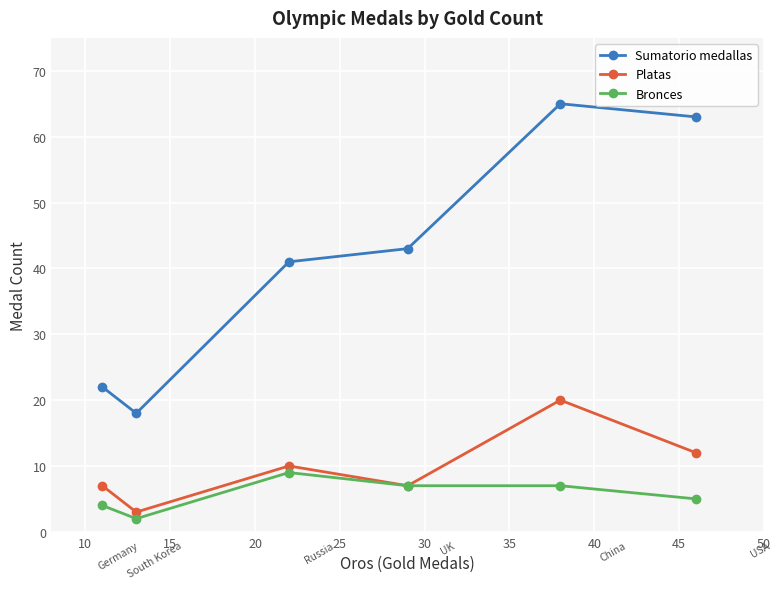

What is the lowest value of the Sumatorio medallas series?

18